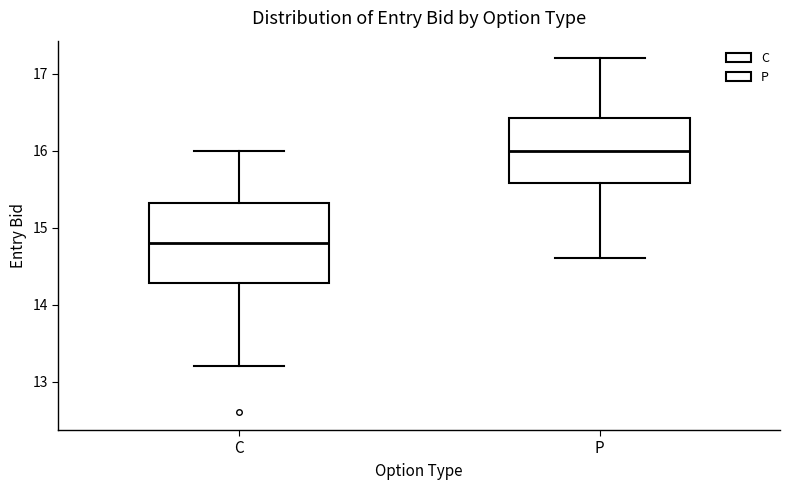

Comparing the boxes themselves (not the whiskers), which one is the tallest?

C